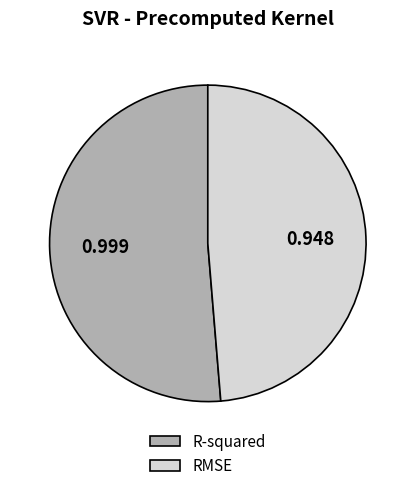

Is there a majority slice in this chart?

Yes